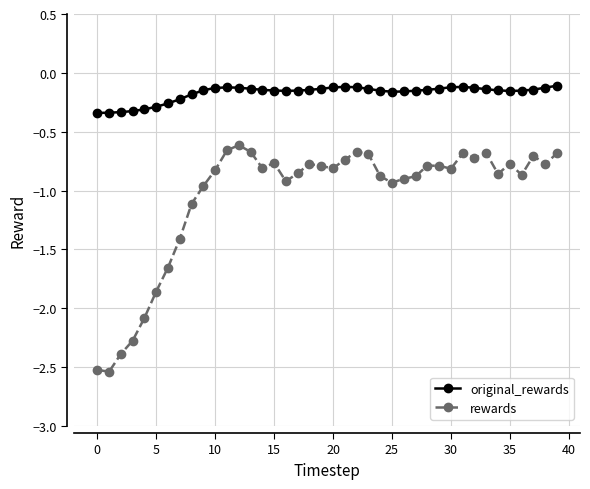

Is this an area chart (filled region under the line)?

No